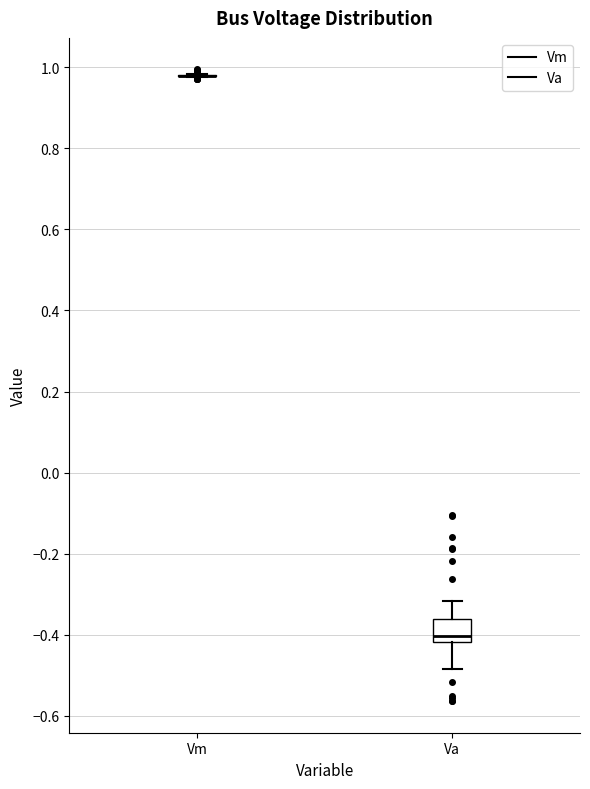

Reading left to right, read every box against the y-axis: the position of its median line, the range the box covers, and the ends of its whiskers. The values are not printed on the chart, so give them approximately, as read against the axis.

Vm: box collapsed to a line at 0.98, whiskers 0.98 to 0.98
Va: median -0.40, box -0.42 to -0.36, whiskers -0.48 to -0.32